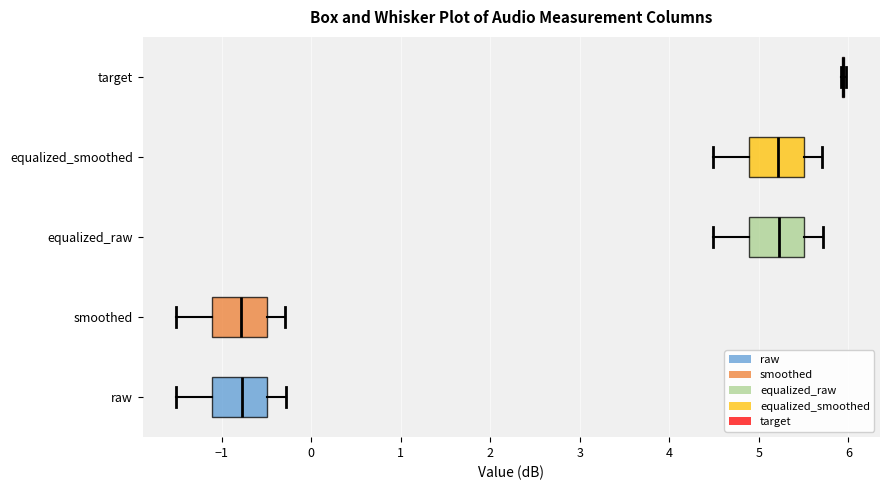

Where does the right whisker of the box for smoothed end on the x-axis? The values are not printed on the chart, so give them approximately, as read against the axis.

-0.3